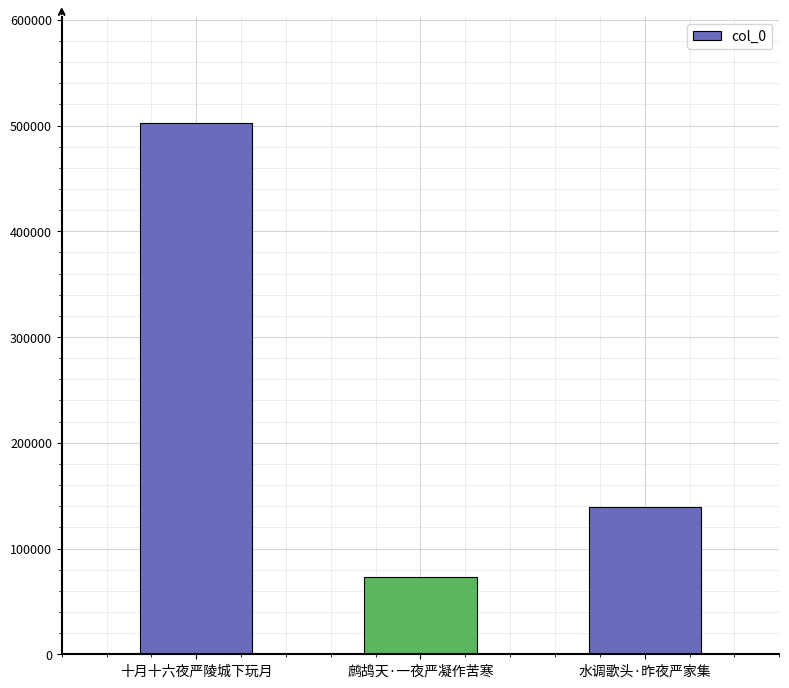

Rank the categories by value from lowest to highest.

鹧鸪天·一夜严凝作苦寒, 水调歌头·昨夜严家集, 十月十六夜严陵城下玩月